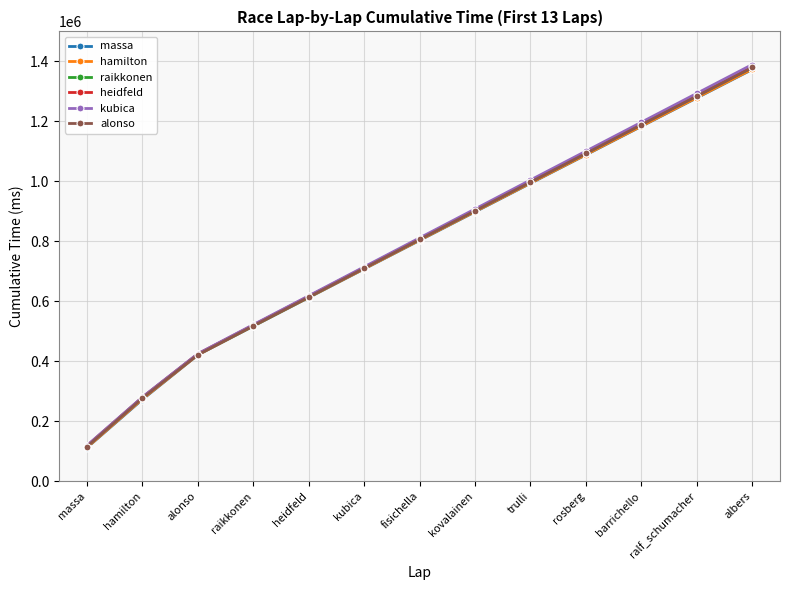

Reading right to left, list all the values displayed in this chart.

massa: albers=1373072	ralf_schumacher=1278296	barrichello=1183377	rosberg=1088335	trulli=993385	kovalainen=898139	fisichella=802988	kubica=707779	heidfeld=612352	raikkonen=516852	alonso=421045	hamilton=272462	massa=111709
hamilton: albers=1374114	ralf_schumacher=1279193	barrichello=1184110	rosberg=1089144	trulli=994335	kovalainen=899198	fisichella=803935	kubica=708458	heidfeld=612952	raikkonen=517513	alonso=421353	hamilton=274063	massa=112636
raikkonen: albers=1380007	ralf_schumacher=1284589	barrichello=1189650	rosberg=1093620	trulli=998101	kovalainen=902381	fisichella=806836	kubica=711366	heidfeld=614384	raikkonen=518699	alonso=423390	hamilton=278732	massa=116729
heidfeld: albers=1381380	ralf_schumacher=1286017	barrichello=1190837	rosberg=1095337	trulli=999684	kovalainen=903921	fisichella=808380	kubica=712536	heidfeld=616652	raikkonen=520606	alonso=424543	hamilton=279607	massa=118031
kubica: albers=1389558	ralf_schumacher=1293402	barrichello=1197054	rosberg=1100695	trulli=1004431	kovalainen=907781	fisichella=811385	kubica=714816	heidfeld=618258	raikkonen=522001	alonso=425064	hamilton=280486	massa=118926
alonso: albers=1379604	ralf_schumacher=1284004	barrichello=1188742	rosberg=1093137	trulli=997484	kovalainen=901814	fisichella=806174	kubica=710139	heidfeld=613942	raikkonen=518246	alonso=421720	hamilton=276798	massa=115185